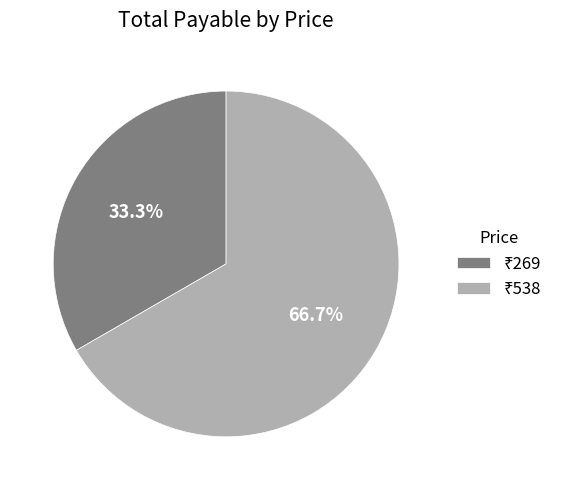

Is there any slice that represents more than half of the pie?

Yes